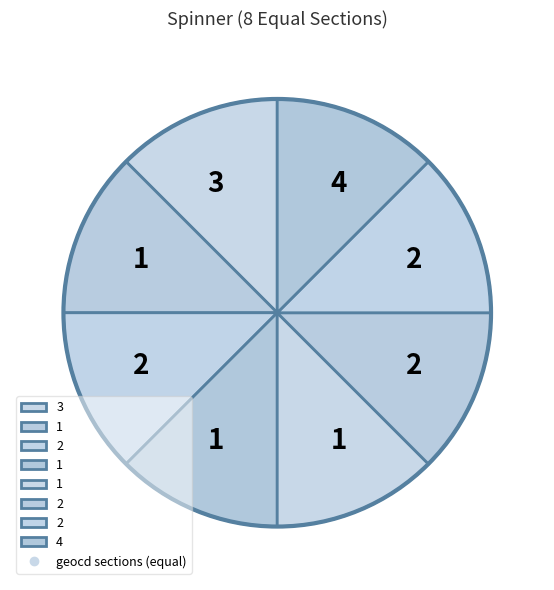

How many slices are in this pie chart?

8